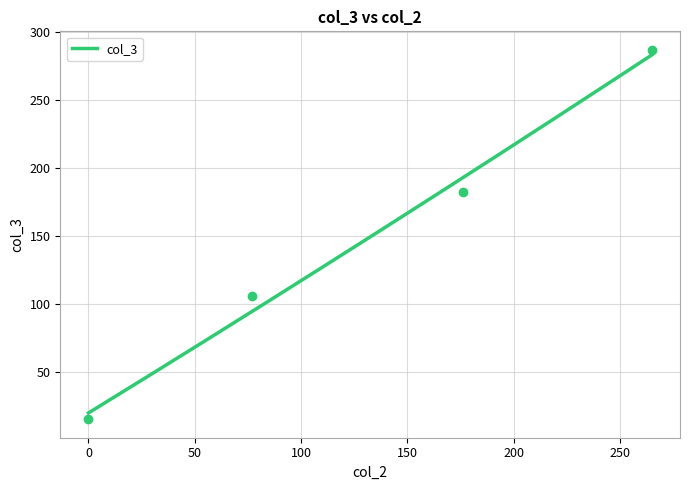

Reading left to right, what are all the values shown in this chart?

0=15	77=106	176=182	265=287